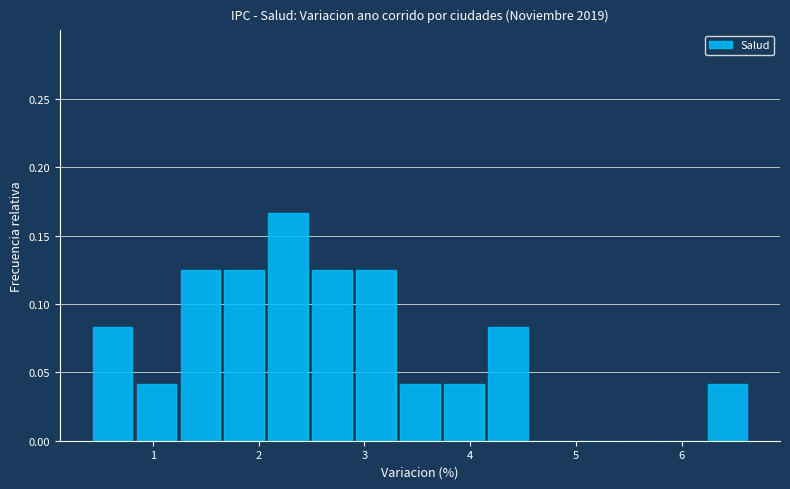

Reading left to right, list every bar in this chart as the range it spans on the x-axis followed by its height. Neither the bar edges nor the heights are printed on the chart, so give them approximately, as read against the axes.

0.4 to 0.8: 0.085
0.8 to 1.2: 0.040
1.2 to 1.7: 0.125
1.7 to 2.1: 0.125
2.1 to 2.5: 0.165
2.5 to 2.9: 0.125
2.9 to 3.3: 0.125
3.3 to 3.7: 0.040
3.7 to 4.1: 0.040
4.1 to 4.6: 0.085
4.6 to 5.0: 0
5.0 to 5.4: 0
5.4 to 5.8: 0
5.8 to 6.2: 0
6.2 to 6.6: 0.040